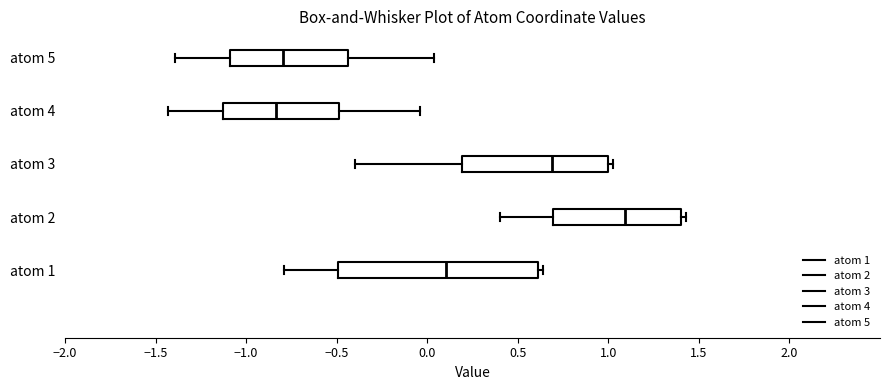

Where does the median line of the box for atom 5 sit on the x-axis? The values are not printed on the chart, so give them approximately, as read against the axis.

-0.80